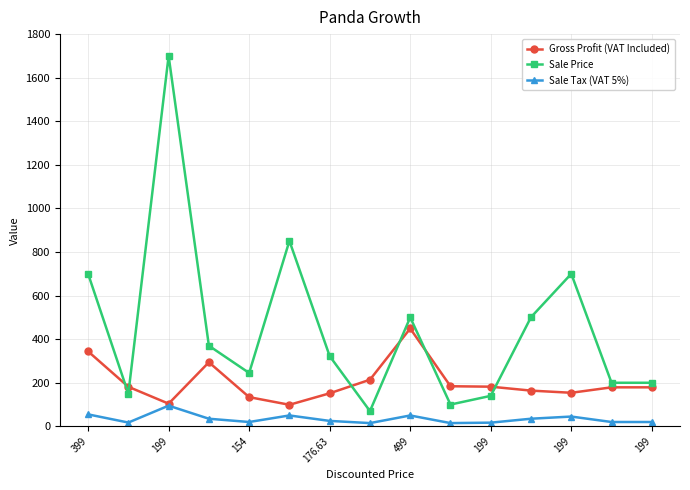

True or false: Sale Price and Gross Profit (VAT Included) cross at least once.

True